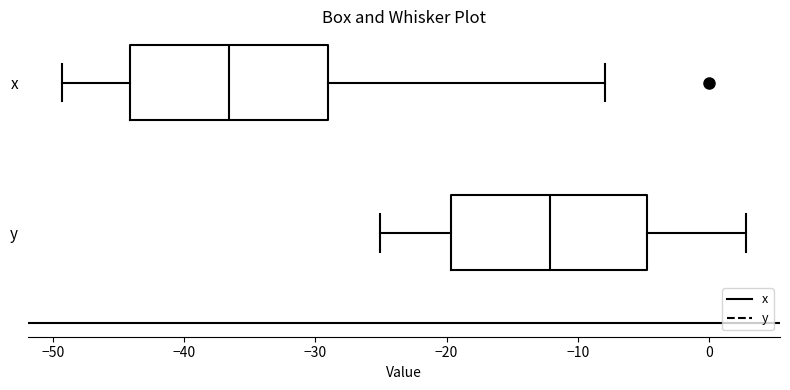

Which box has the furthest to the right median line?

y